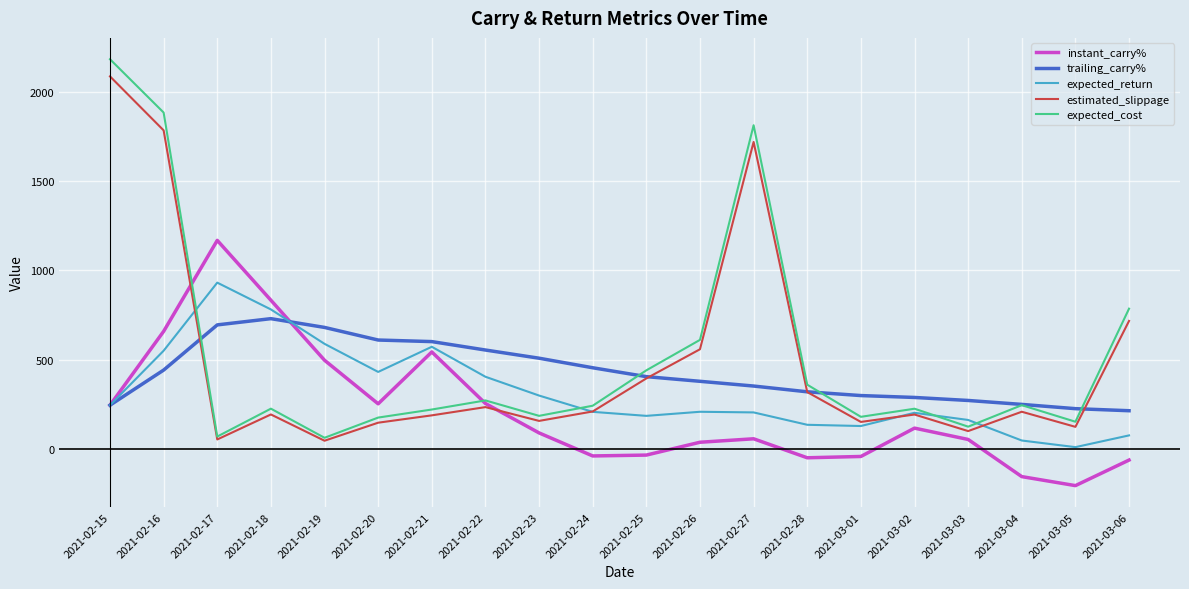

At which category does expected_cost reach its first local valley?

2021-02-17